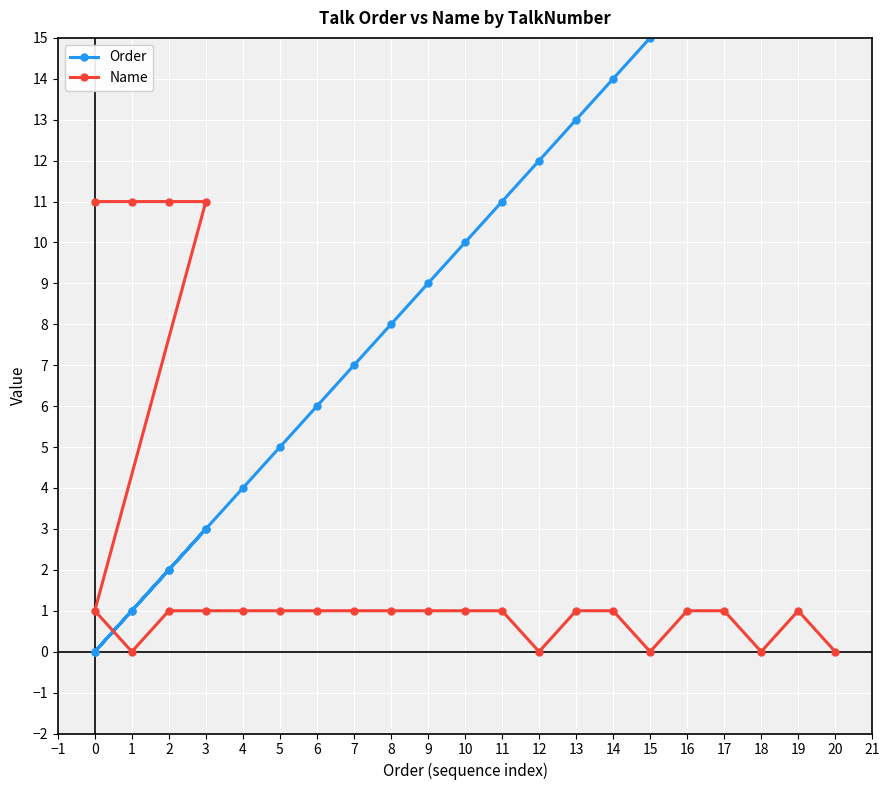

The Name series shows 1 at 11. True or false?

False